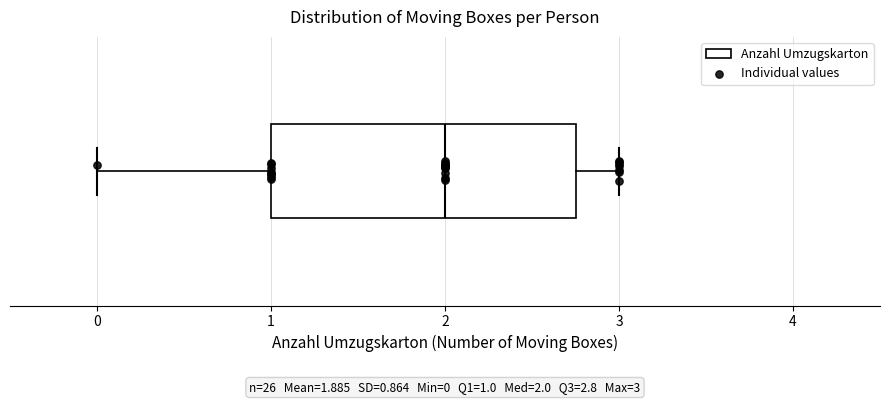

Transcribe this box plot: give where the median line is, the range the box spans, and where the two whiskers end, as read against the x-axis. The values are not printed on the chart, so give them approximately, as read against the axis.

median 2.0, box 1.0 to 2.8, whiskers 0.0 to 3.0